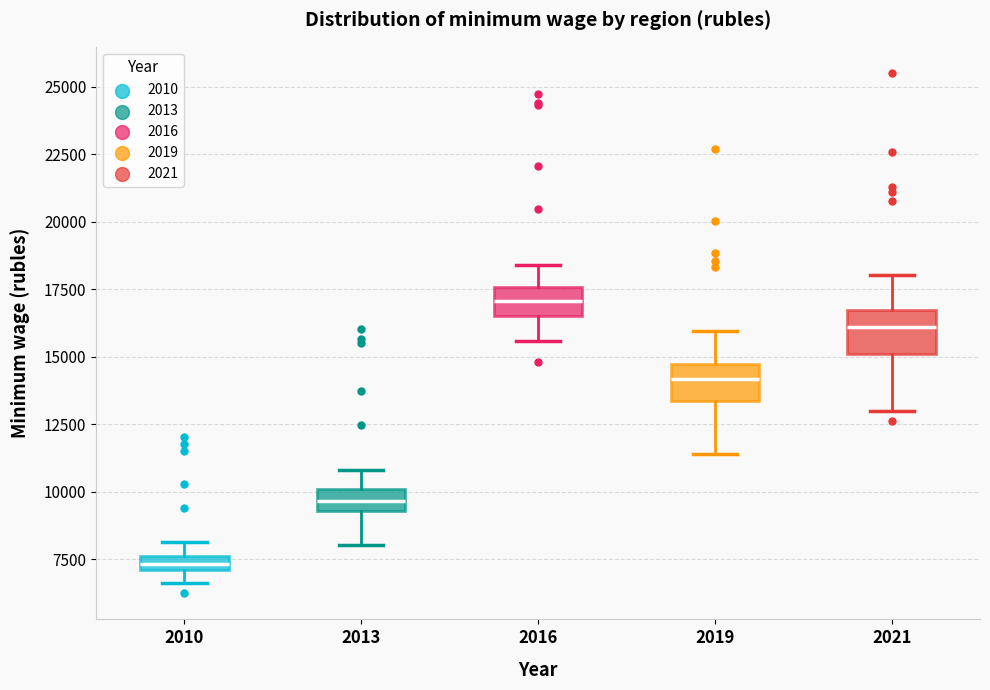

Where is the lower edge of the box at x = 2016 on the y-axis? The values are not printed on the chart, so give them approximately, as read against the axis.

16500